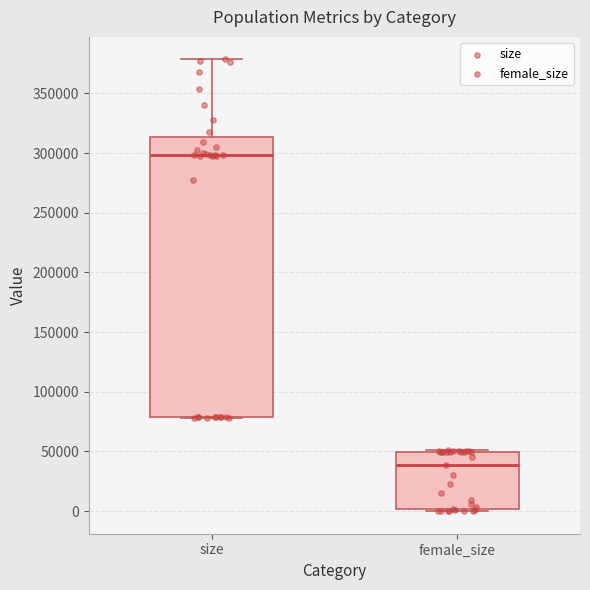

Where is the upper edge of the box for size on the y-axis? The values are not printed on the chart, so give them approximately, as read against the axis.

315000